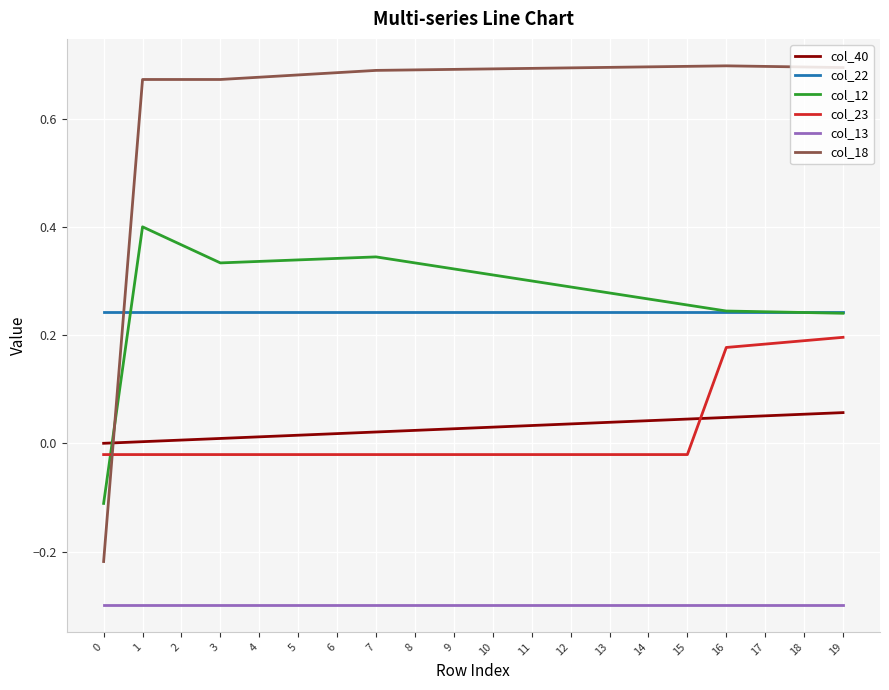

How many positive values does the col_12 series have?

19